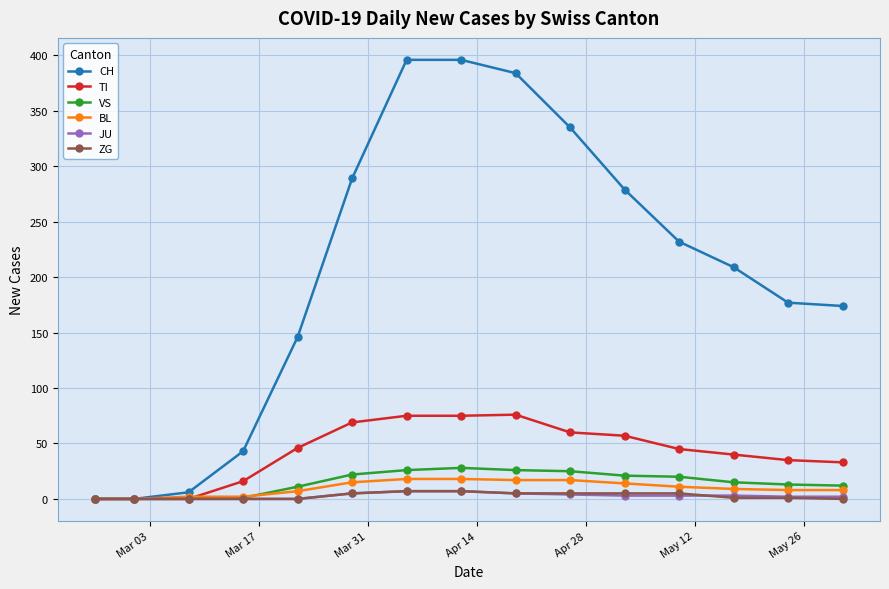

Which series has the largest total across all categories?

CH